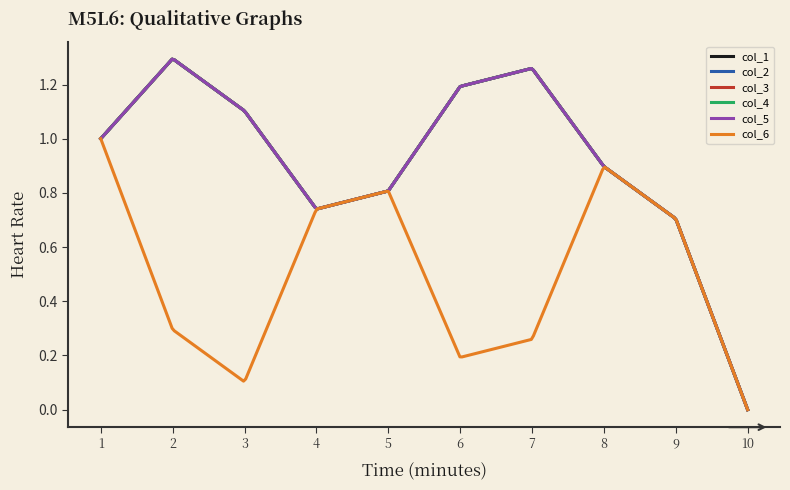

Does the chart have visible grid lines?

No